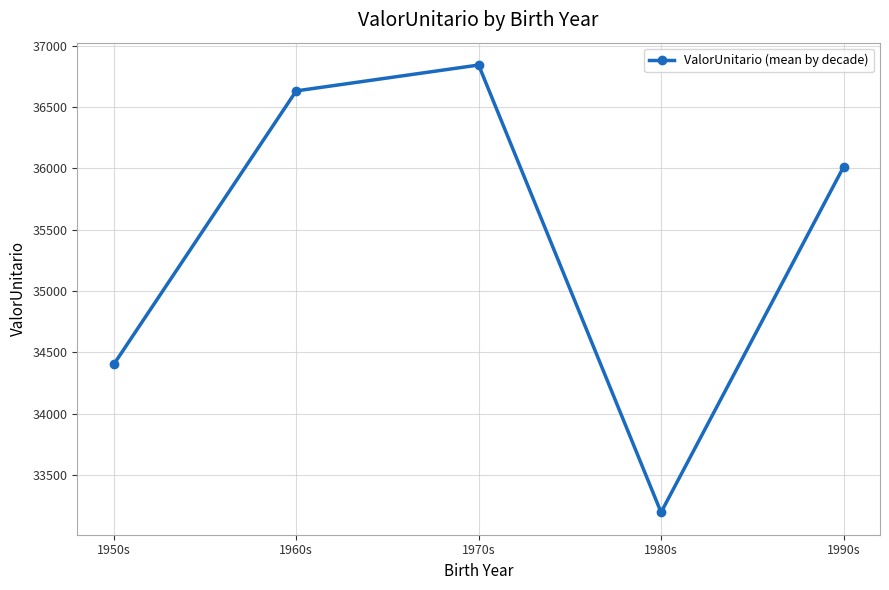

What is the label of the 2nd point from the right?

1980s